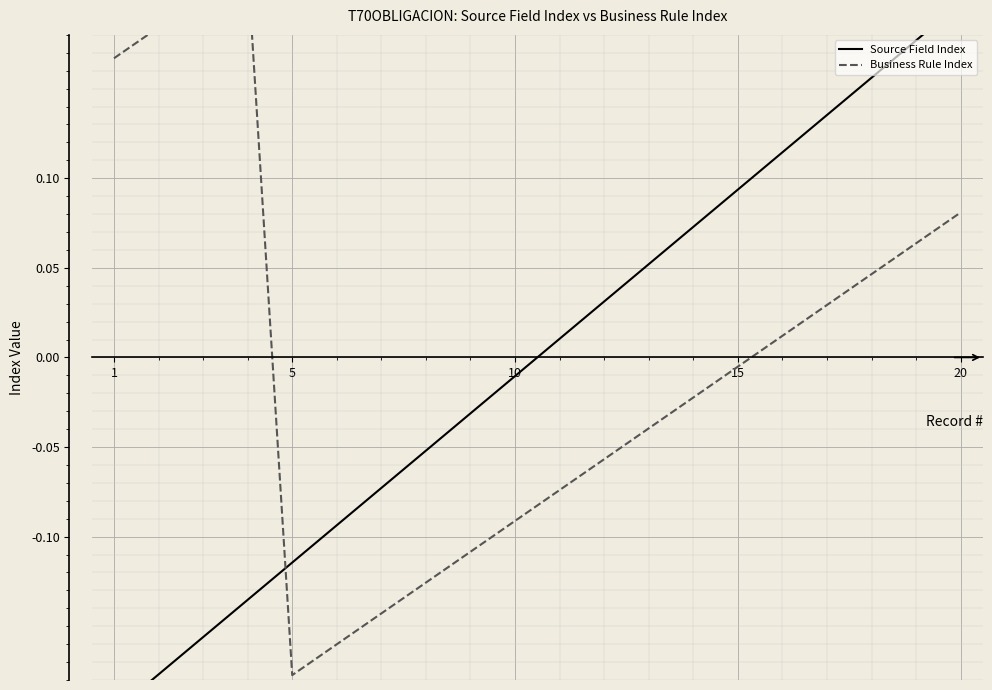

Which series has the largest total across all categories?

Source Field Index